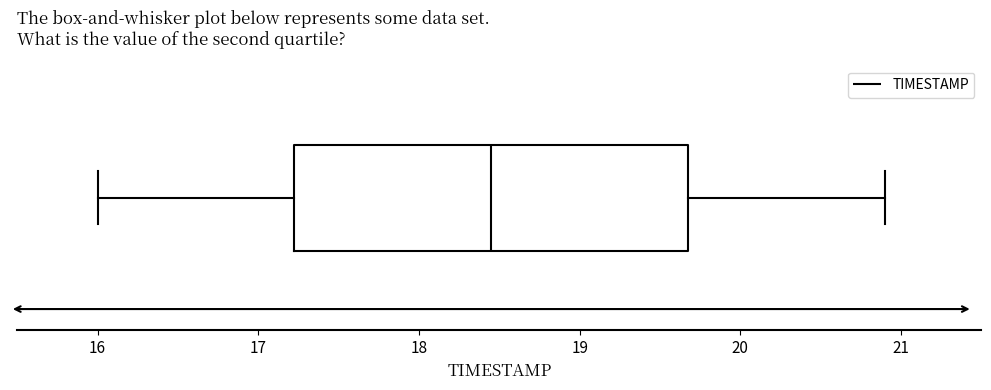

Transcribe this box plot: give where the median line is, the range the box spans, and where the two whiskers end, as read against the x-axis. The values are not printed on the chart, so give them approximately, as read against the axis.

median 18.5, box 17.2 to 19.7, whiskers 16.0 to 20.9